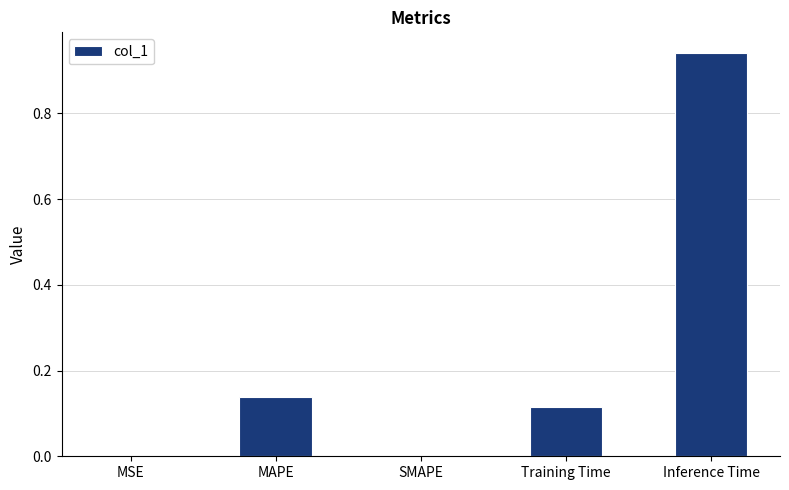

Which label corresponds to the largest value in the chart?

Inference Time